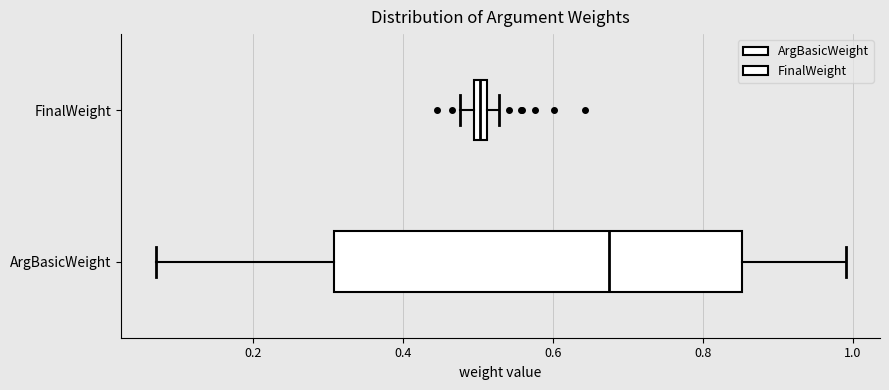

Where is the right edge of the box for FinalWeight on the x-axis? The values are not printed on the chart, so give them approximately, as read against the axis.

0.52